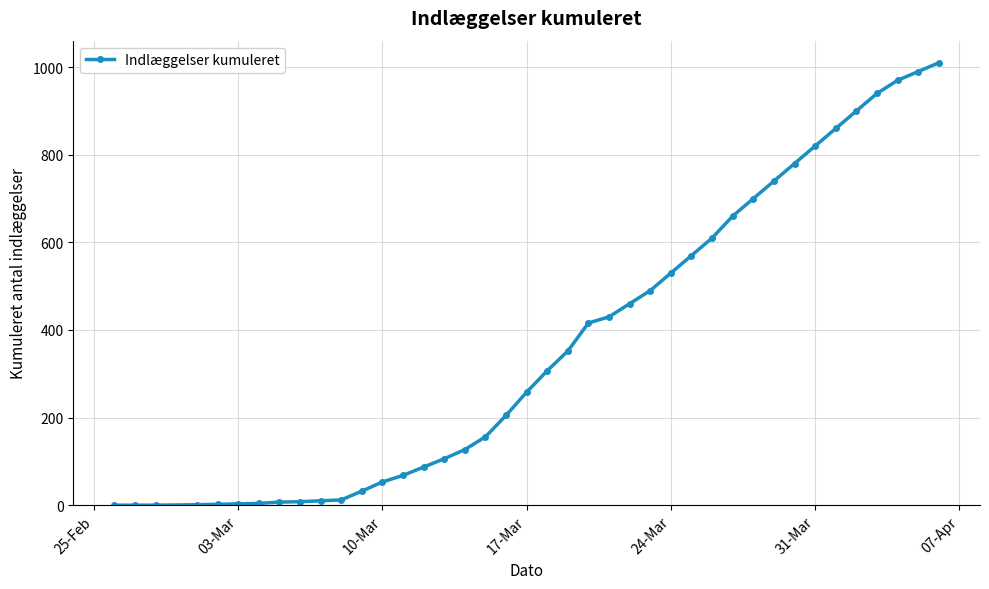

What is the value of the 23rd point from the left?

416